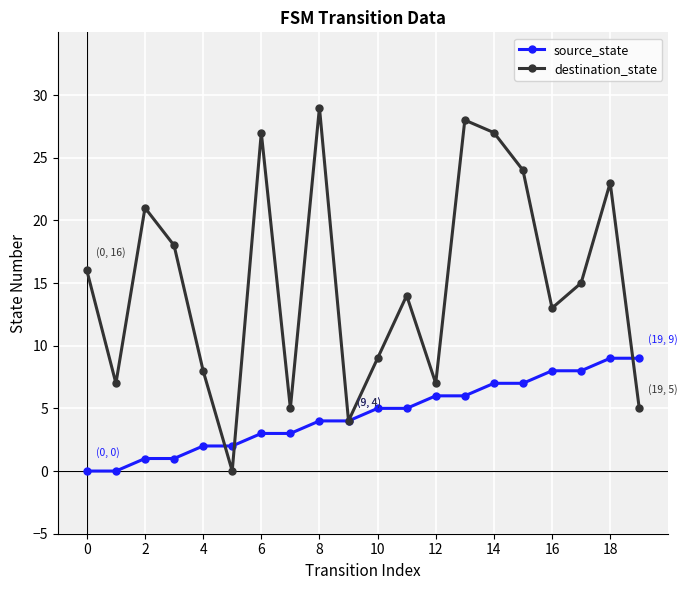

What is the value of the source_state point at the 12th from the left?

5